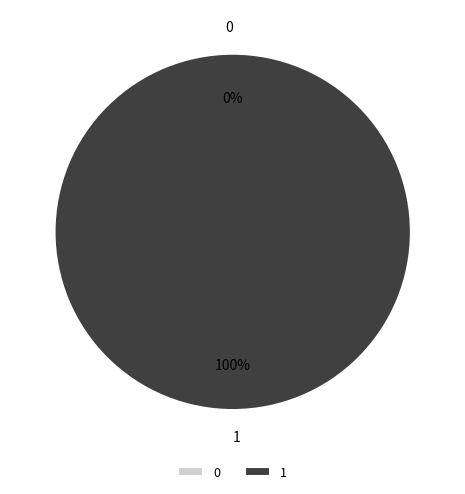

Does 0 represent more than half of the total?

No